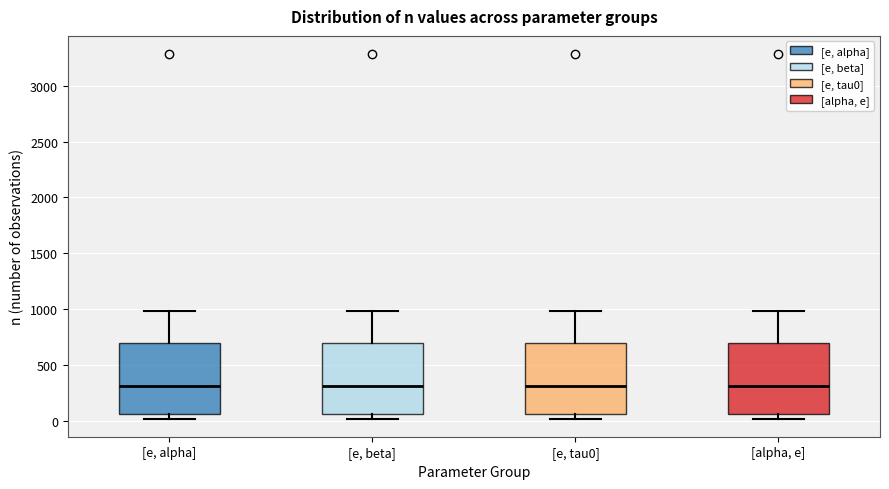

Where is the lower edge of the box for [e, beta] on the y-axis? The values are not printed on the chart, so give them approximately, as read against the axis.

50